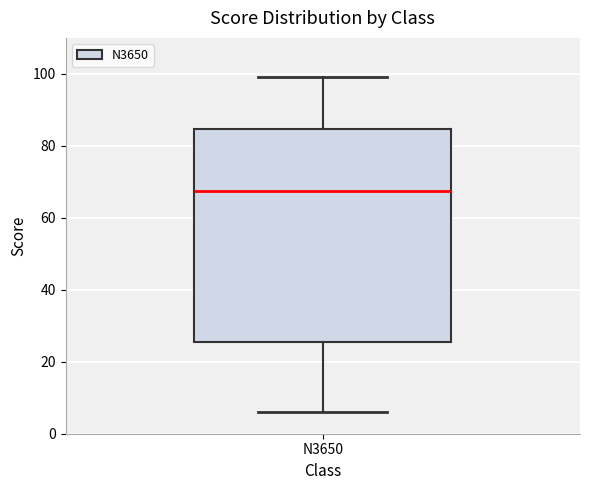

Transcribe this box plot: give where the median line is, the range the box spans, and where the two whiskers end, as read against the y-axis. The values are not printed on the chart, so give them approximately, as read against the axis.

median 68, box 26 to 84, whiskers 6 to 100